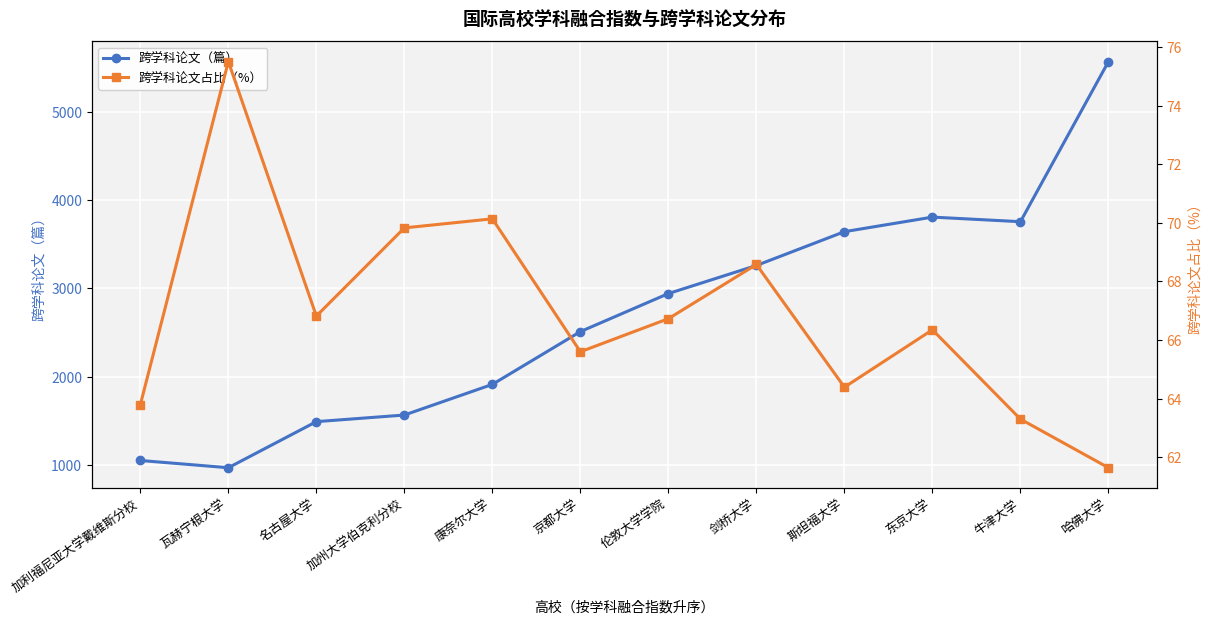

How many data points in 跨学科论文（篇） are above 2941?

5